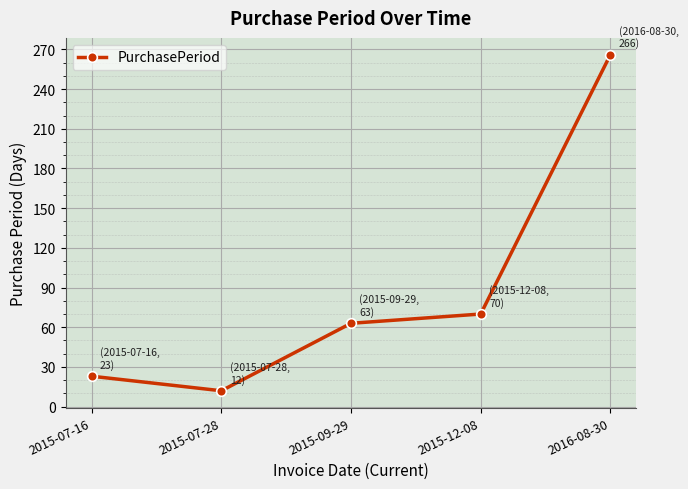

What is the change in value from 2015-09-29 to 2015-12-08?

+7